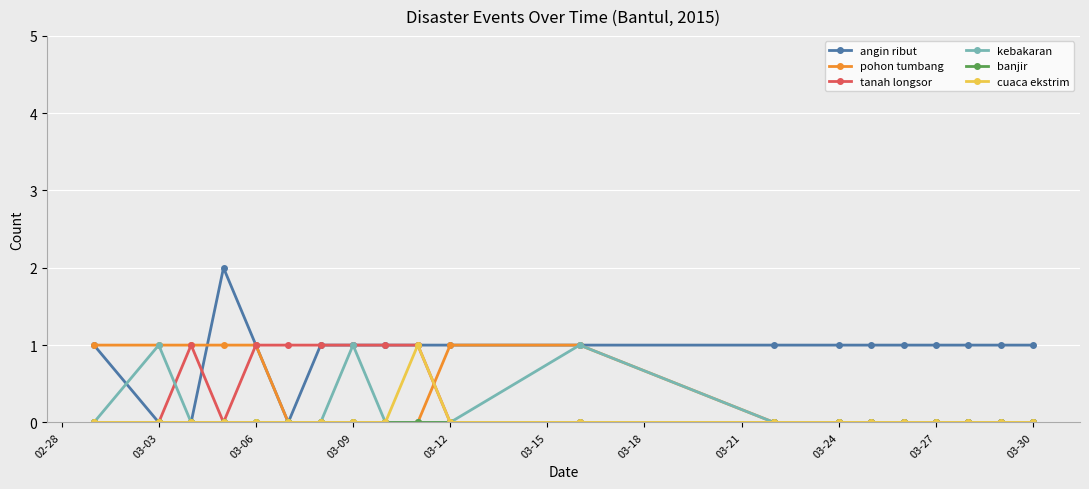

True or false: angin ribut has more than 0 interior local peaks.

True